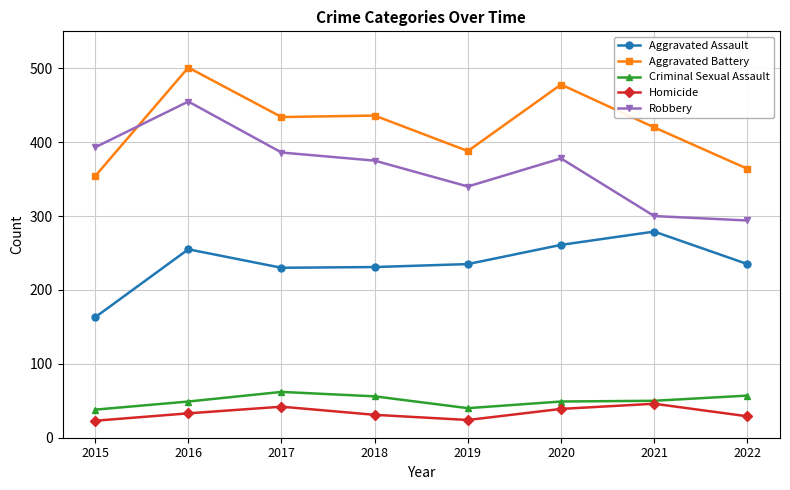

At which category is the sum across all series the highest?

2016